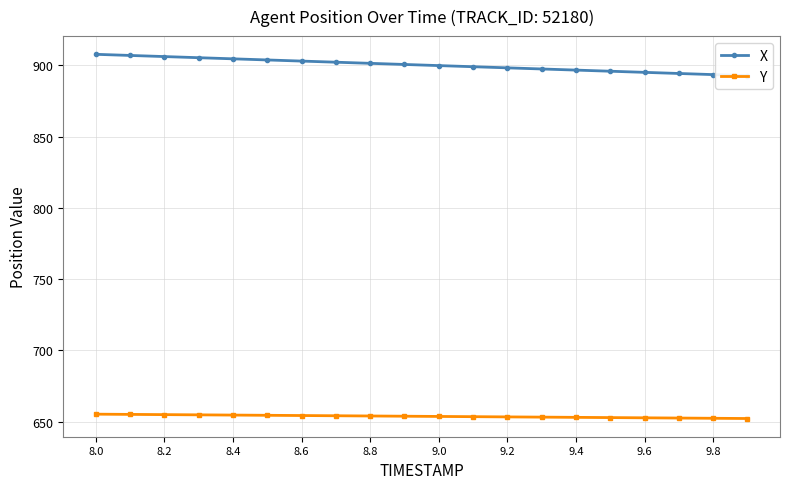

Where does the X series first go above 900?

8.0